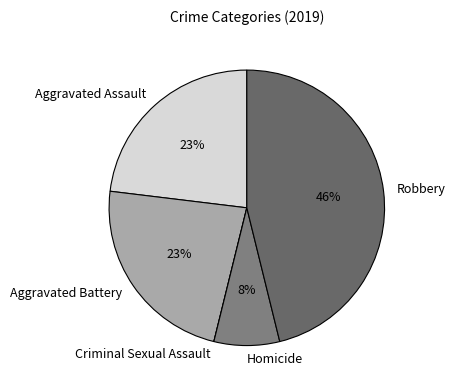

Is Homicide the majority of the pie?

No